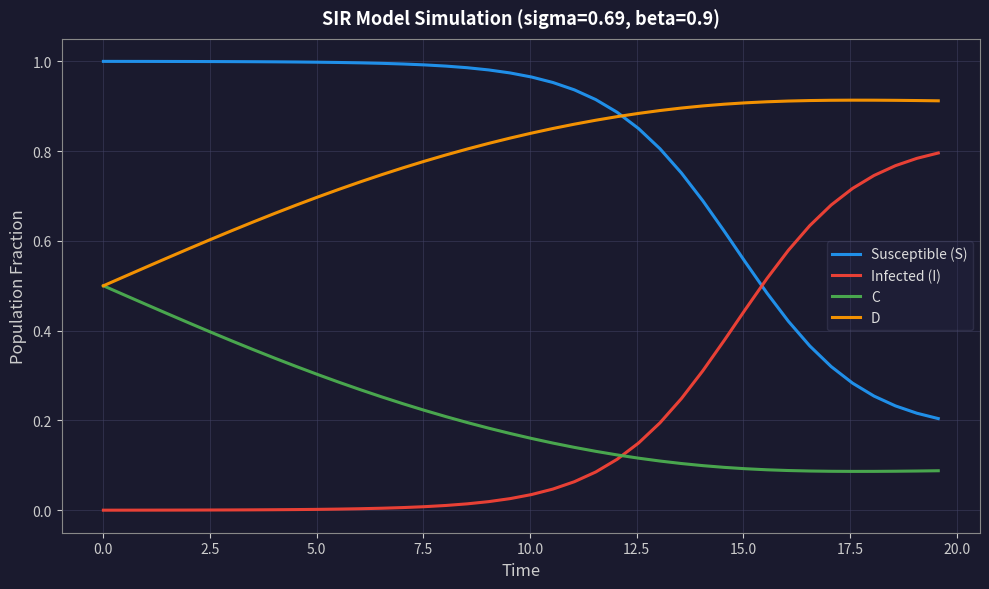

List the series in order of their peak value, highest first.

Susceptible (S), D, Infected (I), C